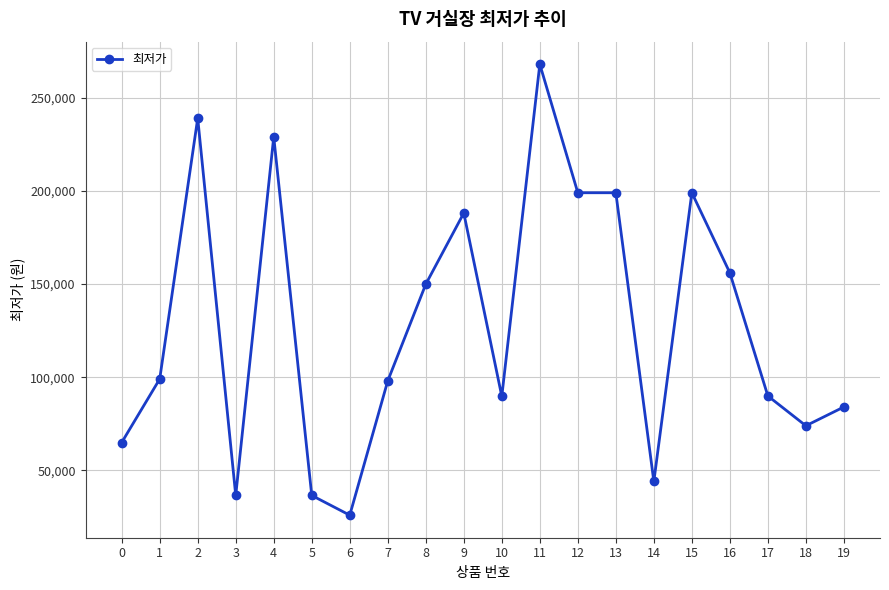

The chart shows a value of 311902 at 13. True or false?

False